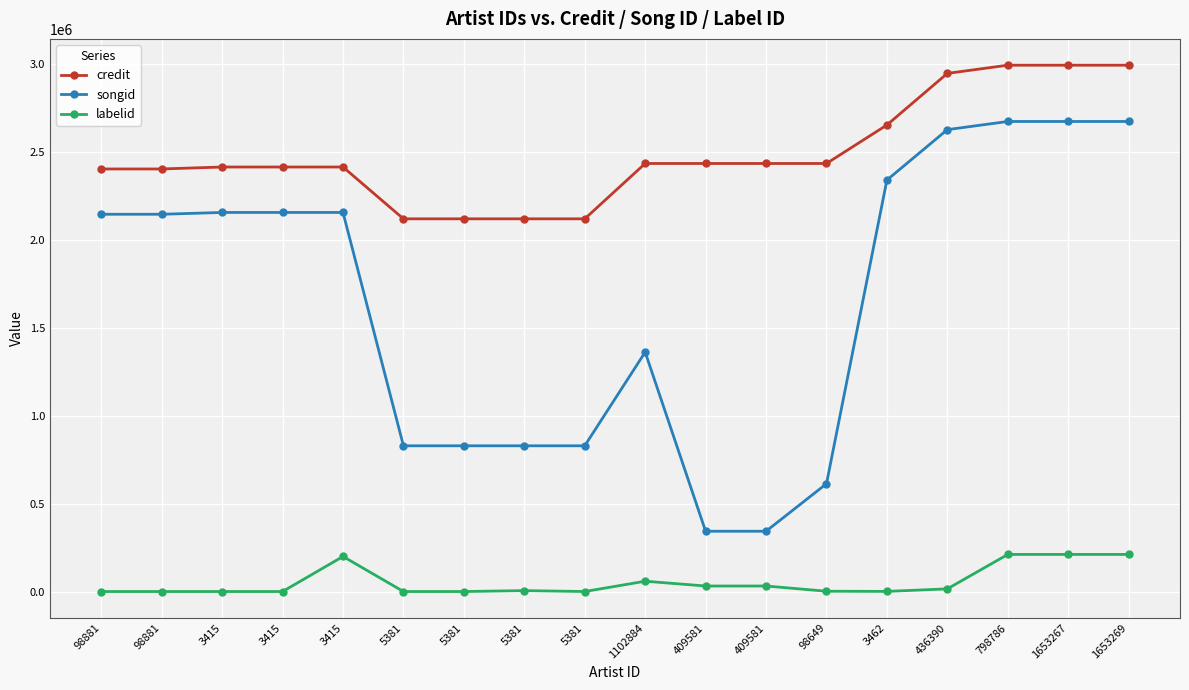

True or false: credit and songid intersect in this chart.

False